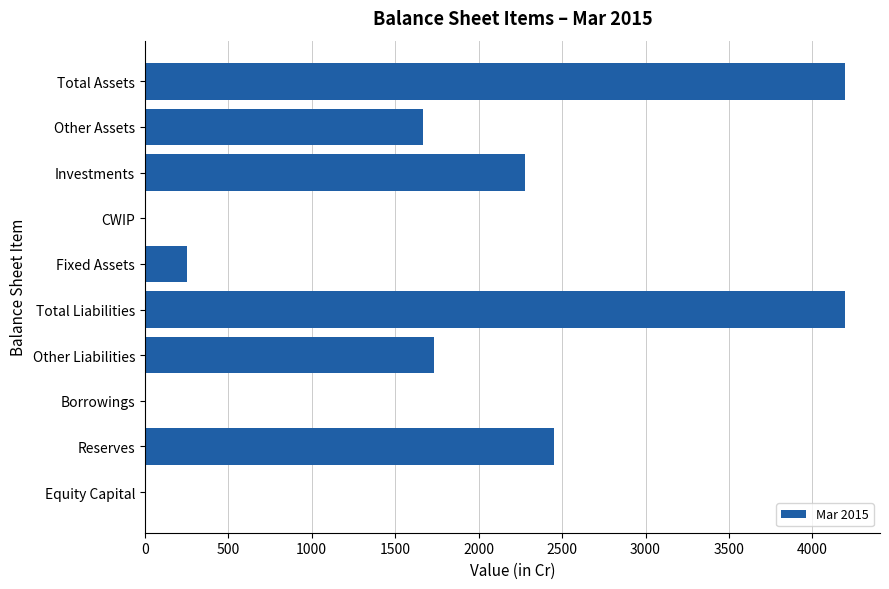

True or false: the data shows 4195 at Total Liabilities.

True